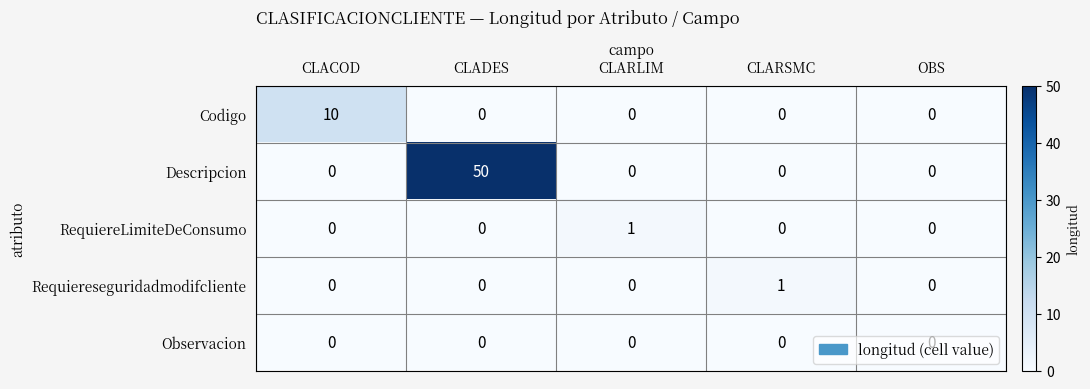

What is the spread (max minus min) of values at CLADES?

50